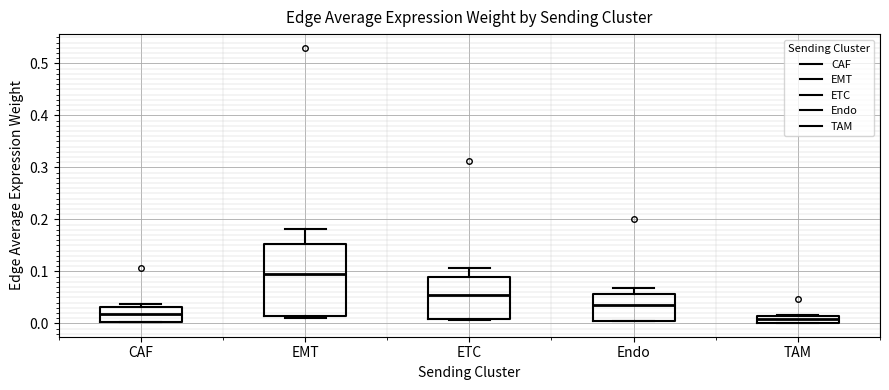

Which box is the tallest, from its lower edge to its upper edge?

EMT